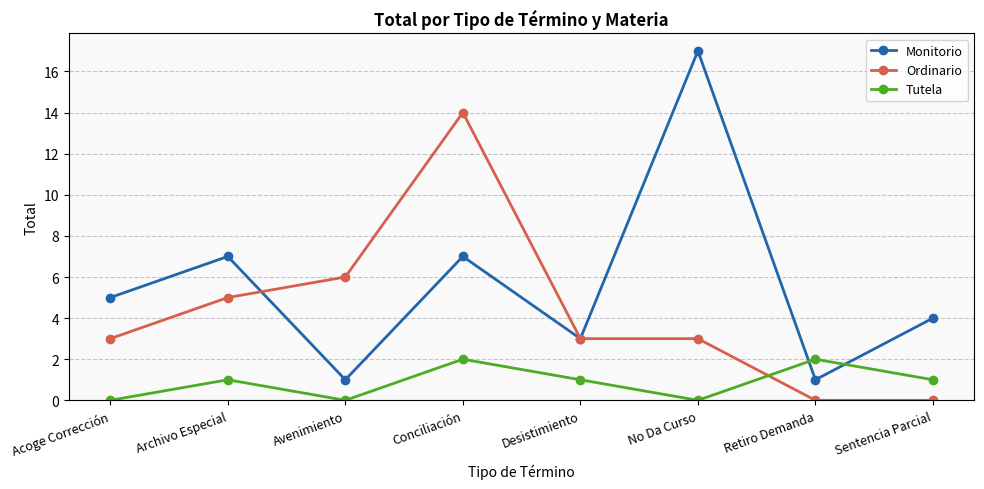

Between which two adjacent categories do Monitorio and Tutela first intersect?

No Da Curso and Retiro Demanda